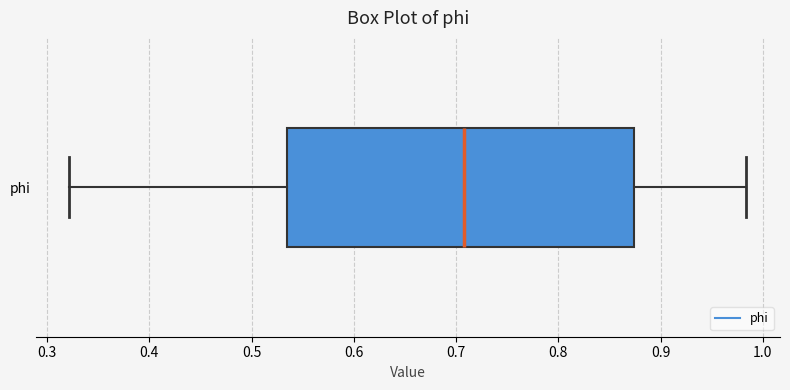

Read this box plot against the x-axis: the position of the median line, the range covered by the box, and the ends of both whiskers. The values are not printed on the chart, so give them approximately, as read against the axis.

median 0.71, box 0.53 to 0.87, whiskers 0.32 to 0.98